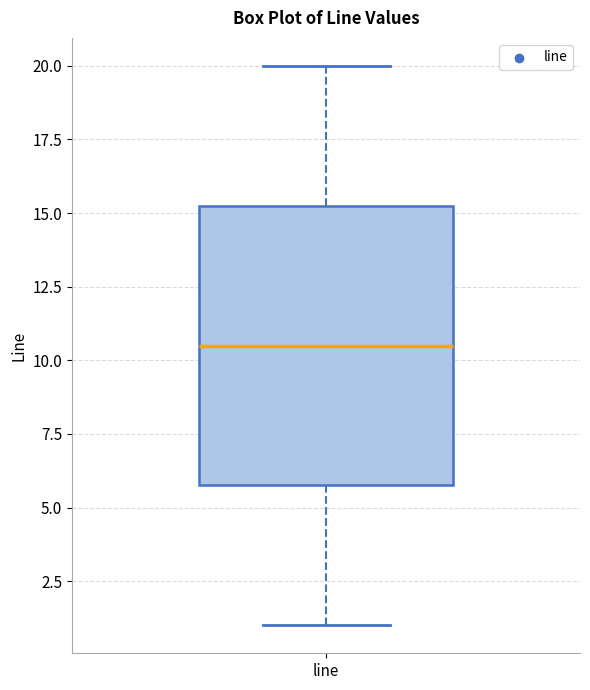

Read this box plot against the y-axis: the position of the median line, the range covered by the box, and the ends of both whiskers. The values are not printed on the chart, so give them approximately, as read against the axis.

median 10.5, box 6.0 to 15.5, whiskers 1.0 to 20.0